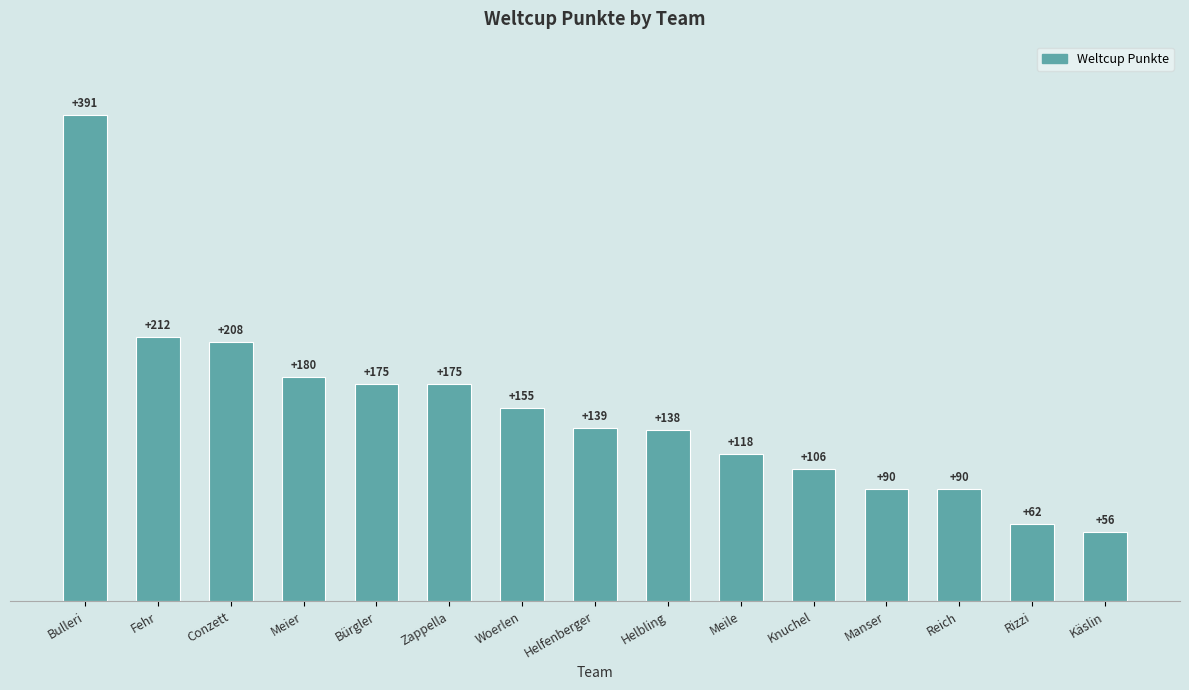

Reading left to right, transcribe all the data shown in this chart.

391	212	208	180	175	175	155	139	138	118	106	90	90	62	56